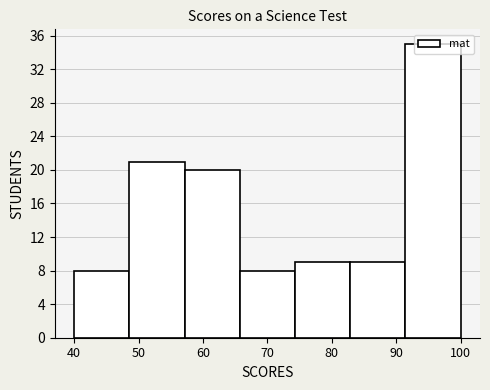

Reading left to right, list every bar in this chart as the range it spans on the x-axis followed by its height. Neither the bar edges nor the heights are printed on the chart, so give them approximately, as read against the axes.

40 to 49: 8
49 to 57: 21
57 to 66: 20
66 to 74: 8
74 to 83: 9
83 to 91: 9
91 to 100: 35